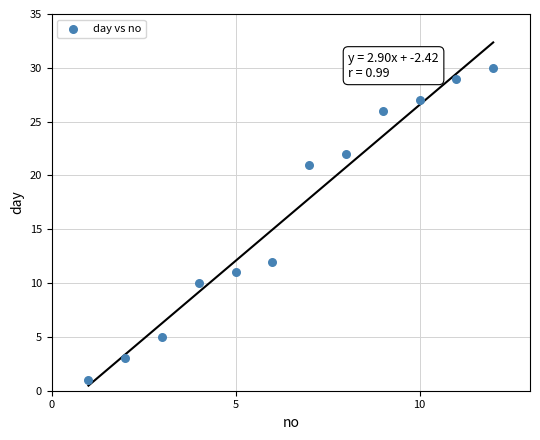

What Y value in the scatter plot is closest to 15?

12